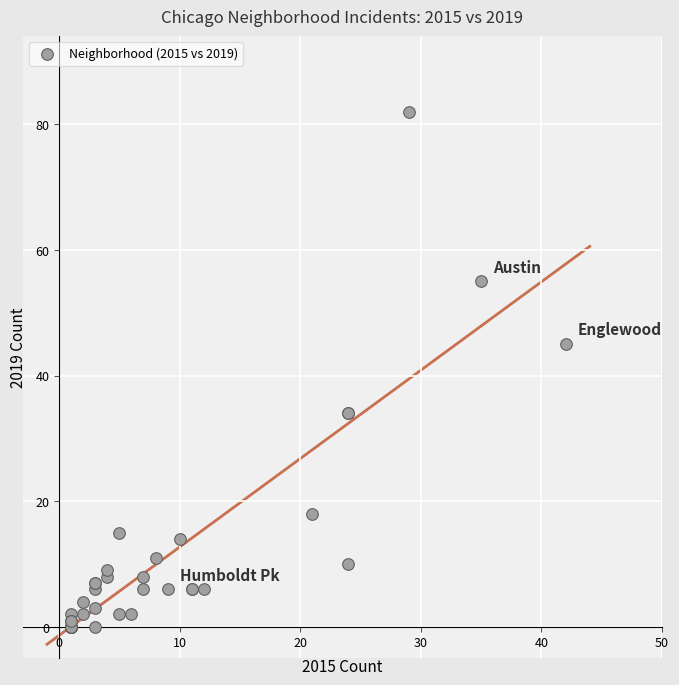

What Y value in the scatter plot is closest to 41?

45